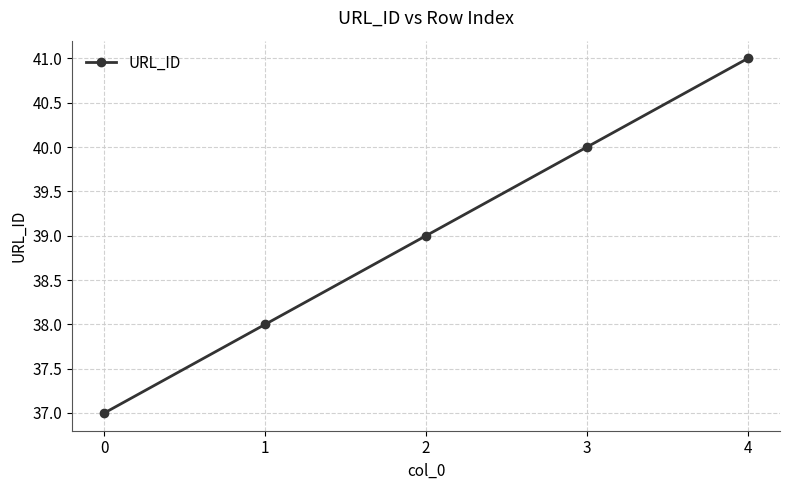

Is it true that the value at 3 is 56?

False